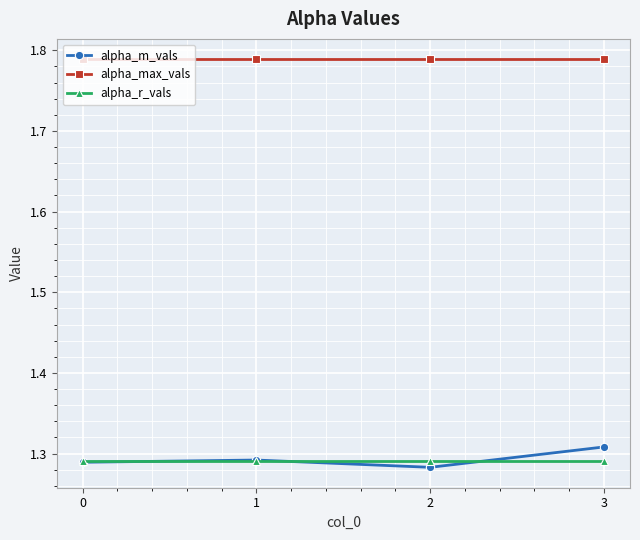

True or false: alpha_max_vals has more than 2 interior local peaks.

False